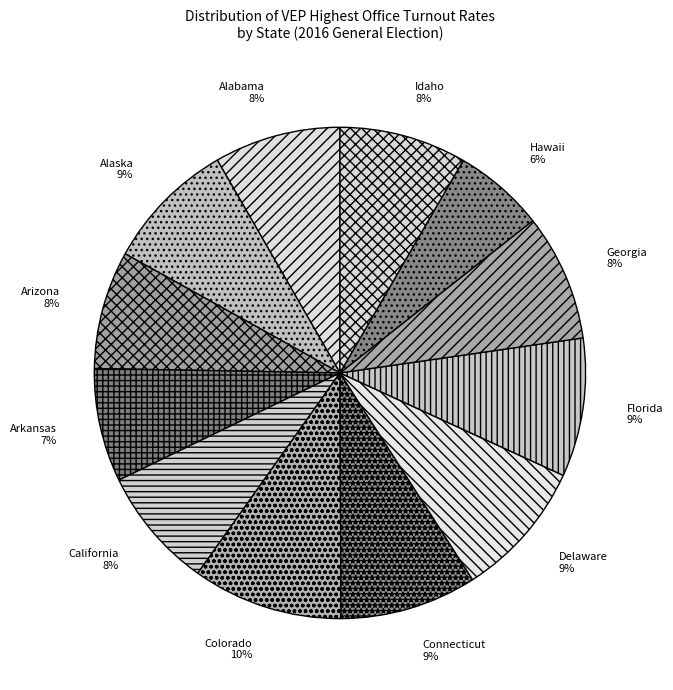

The Idaho slice represents 1% of the pie. True or false?

False